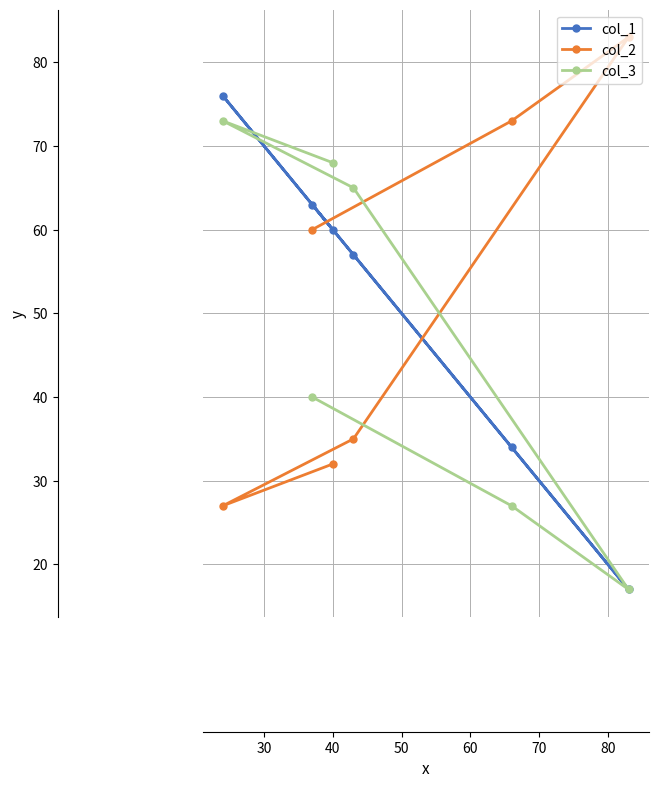

What are all the series names shown in the legend?

col_1, col_2, col_3